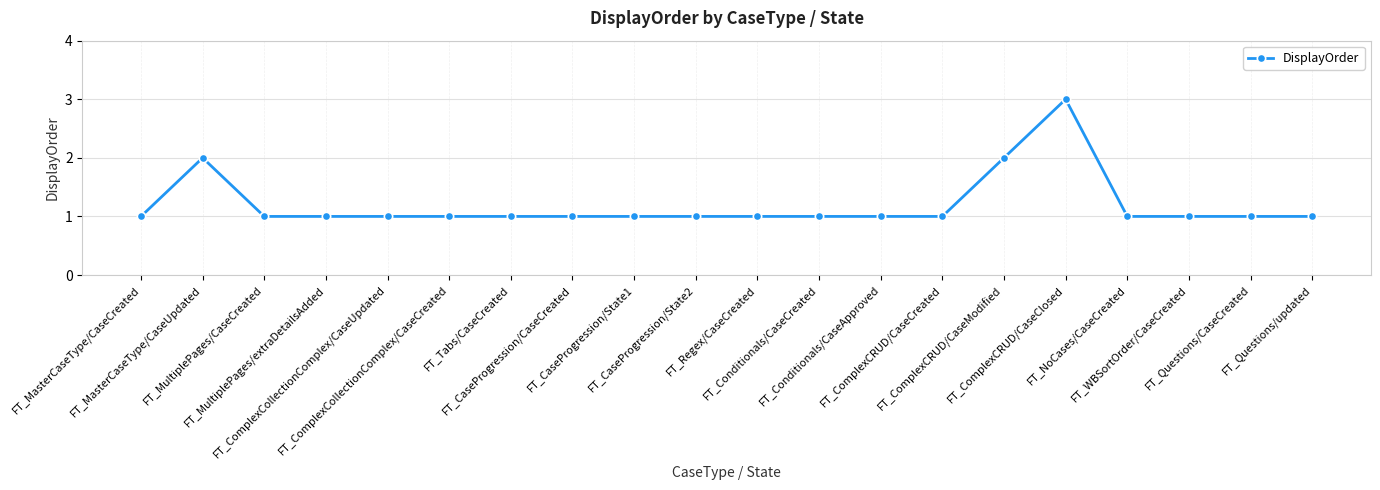

What is the ratio of the value at FT_ComplexCollectionComplex/CaseCreated to the value at FT_CaseProgression/State2?

1.0